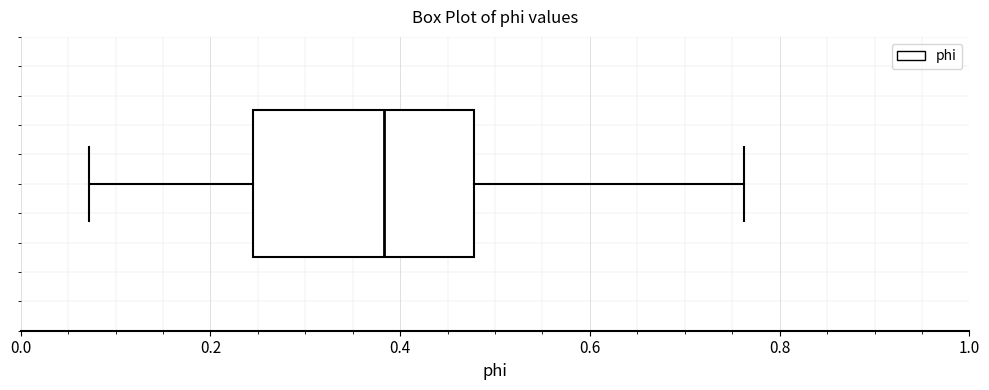

Transcribe this box plot: give where the median line is, the range the box spans, and where the two whiskers end, as read against the x-axis. The values are not printed on the chart, so give them approximately, as read against the axis.

median 0.38, box 0.24 to 0.48, whiskers 0.08 to 0.76